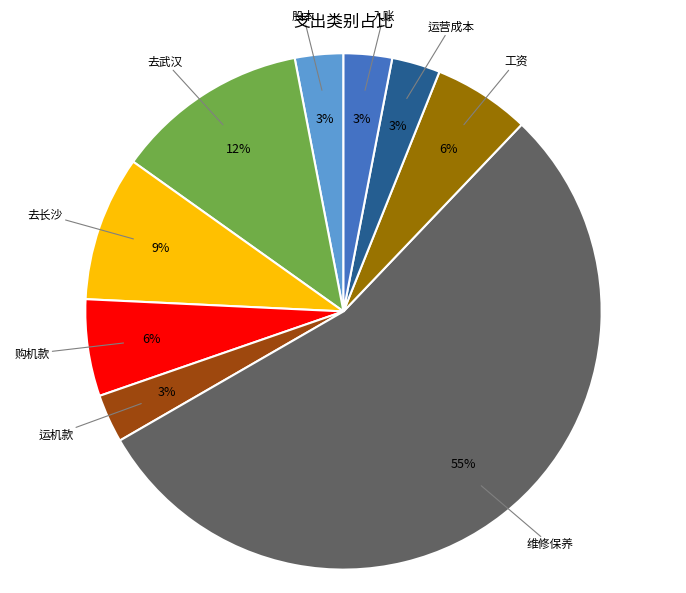

Is there a majority slice in this chart?

Yes